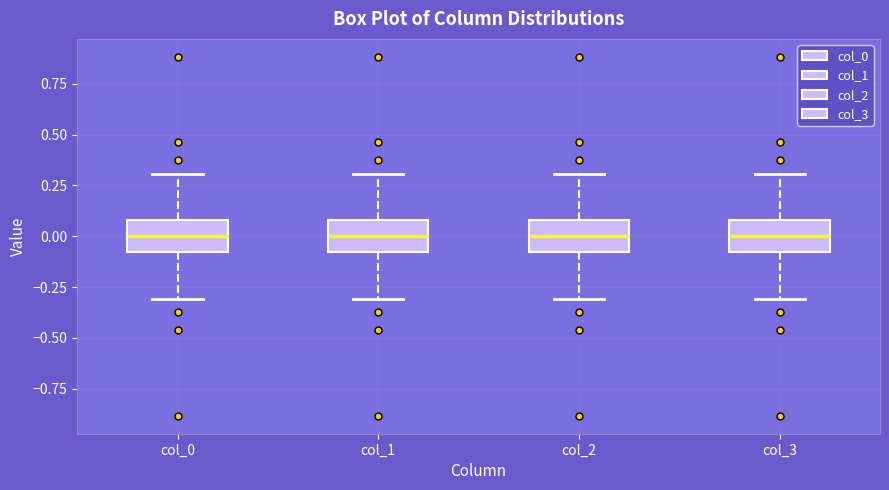

Where does the upper whisker of the box for col_2 end on the y-axis? The values are not printed on the chart, so give them approximately, as read against the axis.

0.3